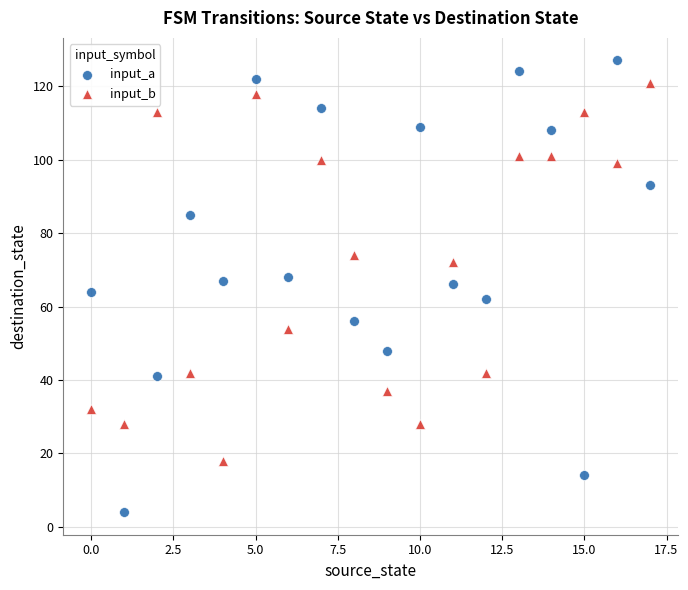

Across all data points, what is the range of Y values (max minus min)?

123